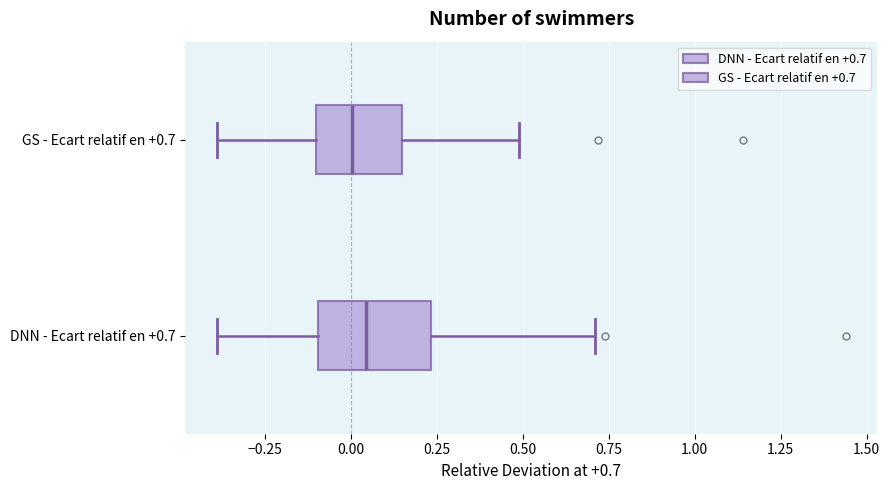

Reading bottom to top, read every box against the x-axis: the position of its median line, the range the box covers, and the ends of its whiskers. The values are not printed on the chart, so give them approximately, as read against the axis.

DNN - Ecart relatif en +0.7: median 0.05, box -0.10 to 0.25, whiskers -0.40 to 0.70
GS - Ecart relatif en +0.7: median 0.00, box -0.10 to 0.15, whiskers -0.40 to 0.50